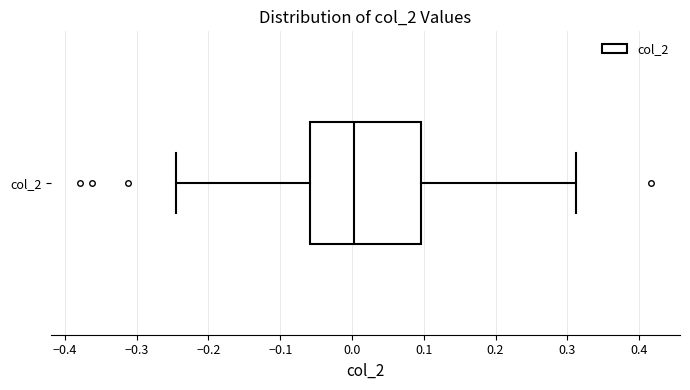

Where does the right whisker of the box for col_2 end on the x-axis? The values are not printed on the chart, so give them approximately, as read against the axis.

0.31